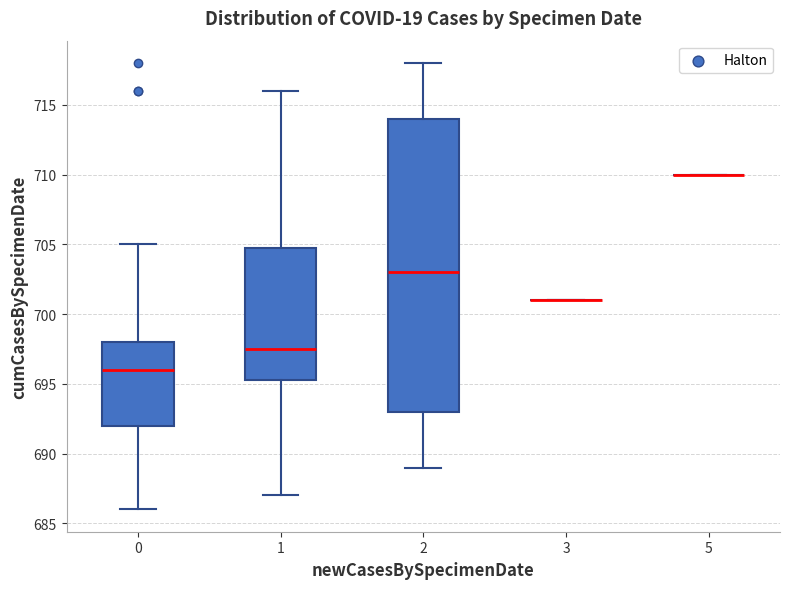

Comparing the boxes themselves (not the whiskers), which one is the tallest?

2